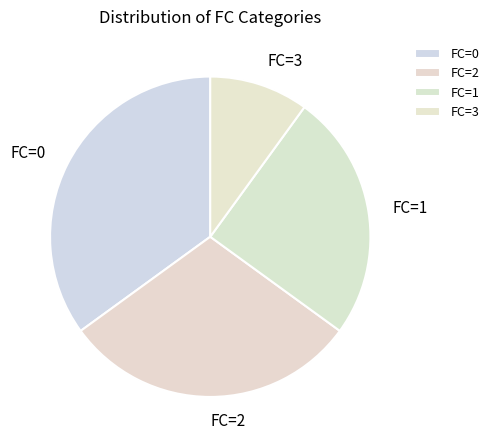

Between FC=3 and FC=1, which is larger?

FC=1